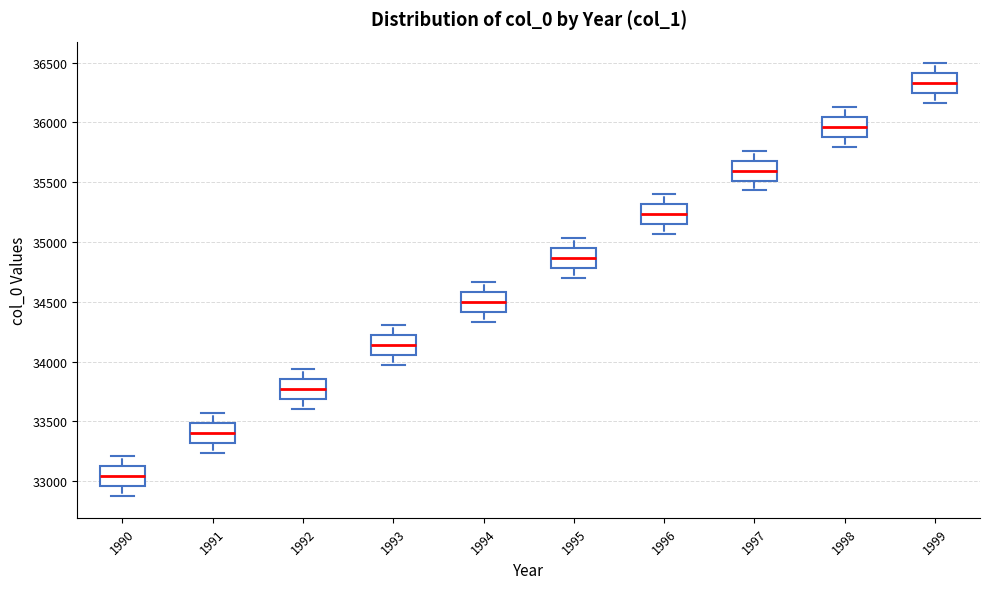

Reading left to right, read every box against the y-axis: the position of its median line, the range the box covers, and the ends of its whiskers. The values are not printed on the chart, so give them approximately, as read against the axis.

1990: median 33050, box 32950 to 33100, whiskers 32850 to 33200
1991: median 33400, box 33300 to 33500, whiskers 33250 to 33550
1992: median 33750, box 33700 to 33850, whiskers 33600 to 33950
1993: median 34150, box 34050 to 34200, whiskers 33950 to 34300
1994: median 34500, box 34400 to 34600, whiskers 34350 to 34650
1995: median 34850, box 34800 to 34950, whiskers 34700 to 35050
1996: median 35250, box 35150 to 35300, whiskers 35050 to 35400
1997: median 35600, box 35500 to 35700, whiskers 35450 to 35750
1998: median 35950, box 35900 to 36050, whiskers 35800 to 36150
1999: median 36350, box 36250 to 36400, whiskers 36150 to 36500